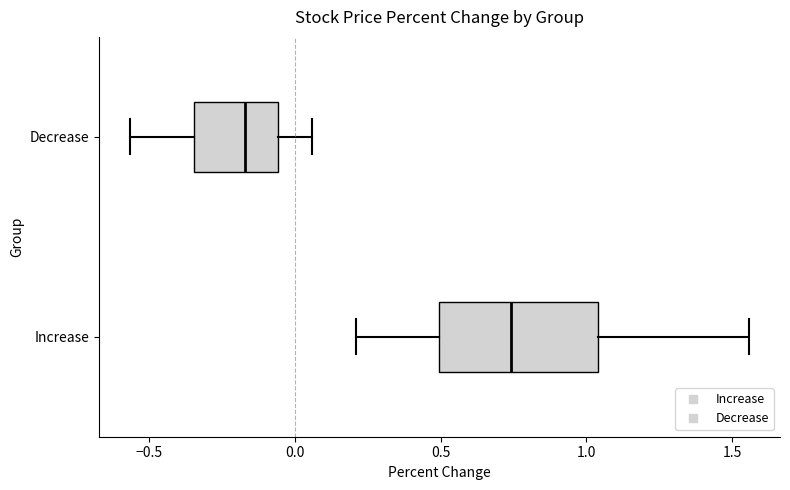

Where does the median line of the box for Increase sit on the x-axis? The values are not printed on the chart, so give them approximately, as read against the axis.

0.75